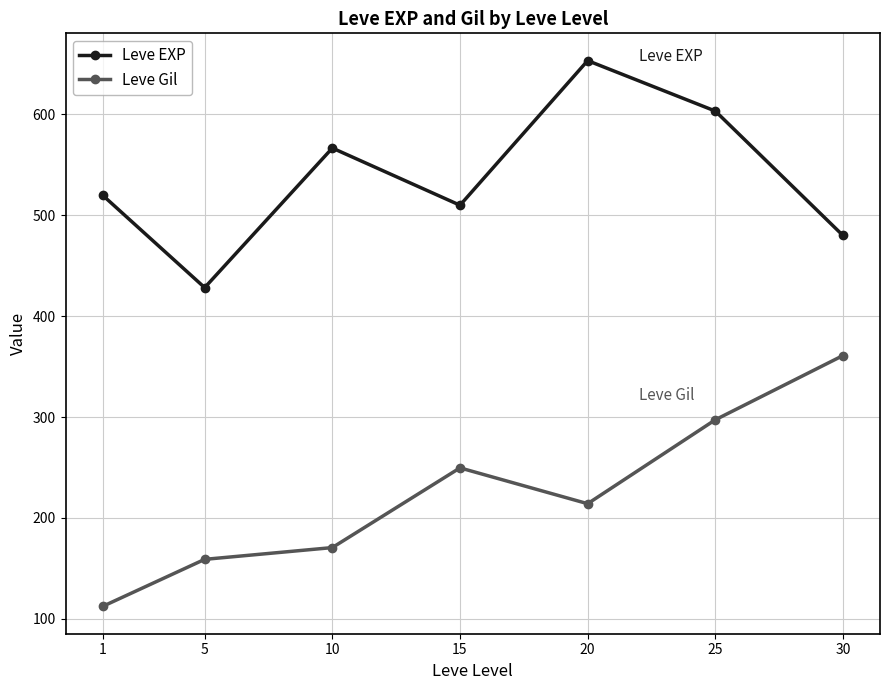

True or false: Leve EXP and Leve Gil intersect in this chart.

False